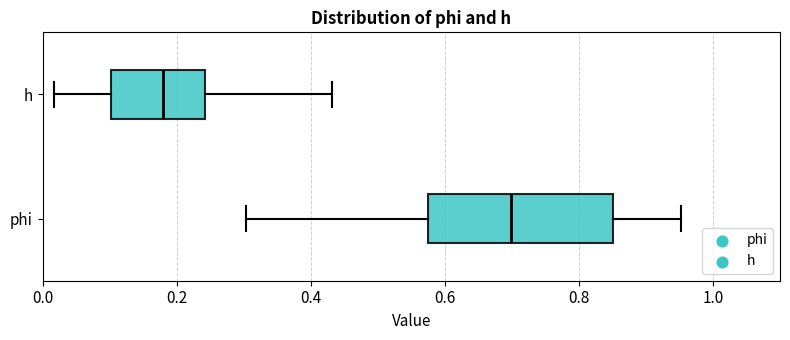

Which box is the widest, from its left edge to its right edge?

phi